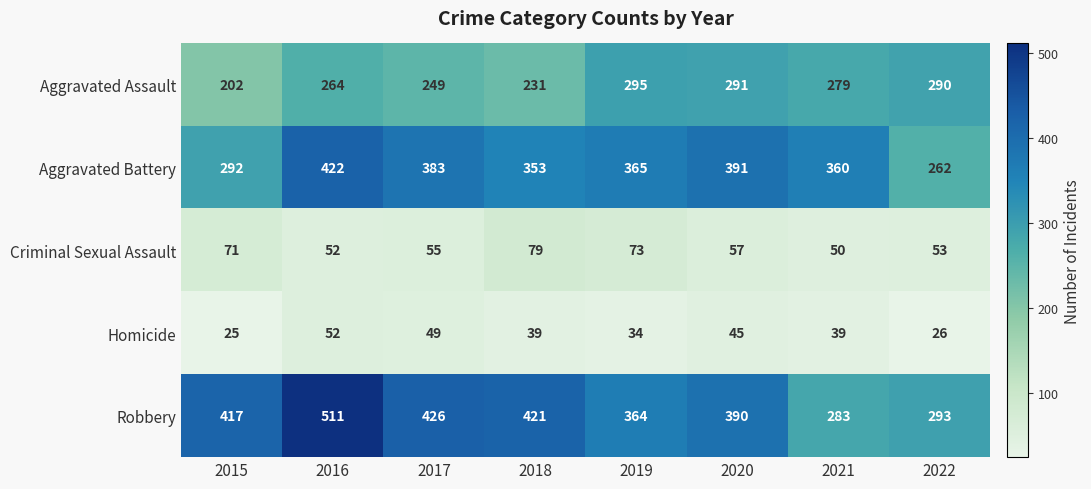

True or false: Robbery has a value of 868 at 2016.

False